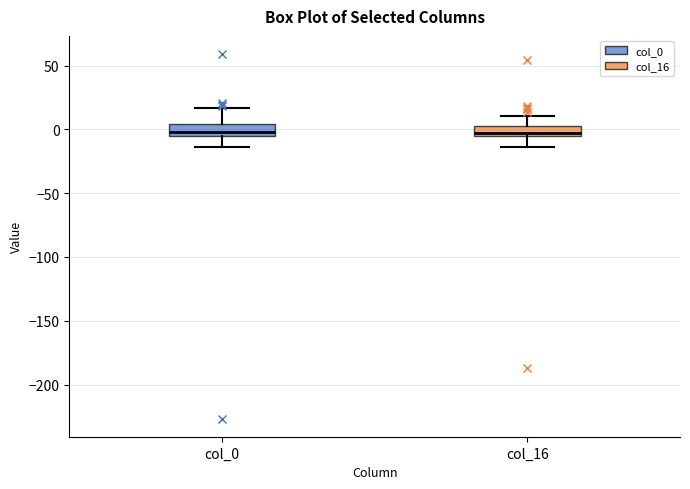

Where is the upper edge of the box for col_16 on the y-axis? The values are not printed on the chart, so give them approximately, as read against the axis.

0